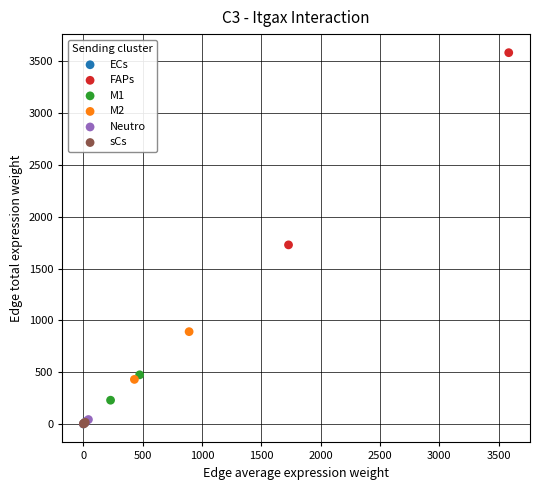

Which series has the widest spread of Y values?

FAPs